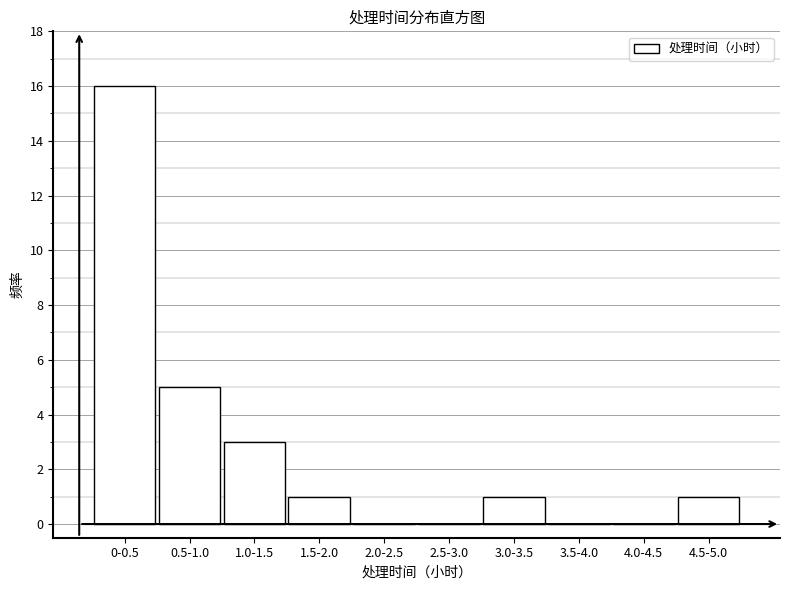

Reading right to left, extract all data points from this chart.

4.5-5.0=1	4.0-4.5=0	3.5-4.0=0	3.0-3.5=1	2.5-3.0=0	2.0-2.5=0	1.5-2.0=1	1.0-1.5=3	0.5-1.0=5	0-0.5=16